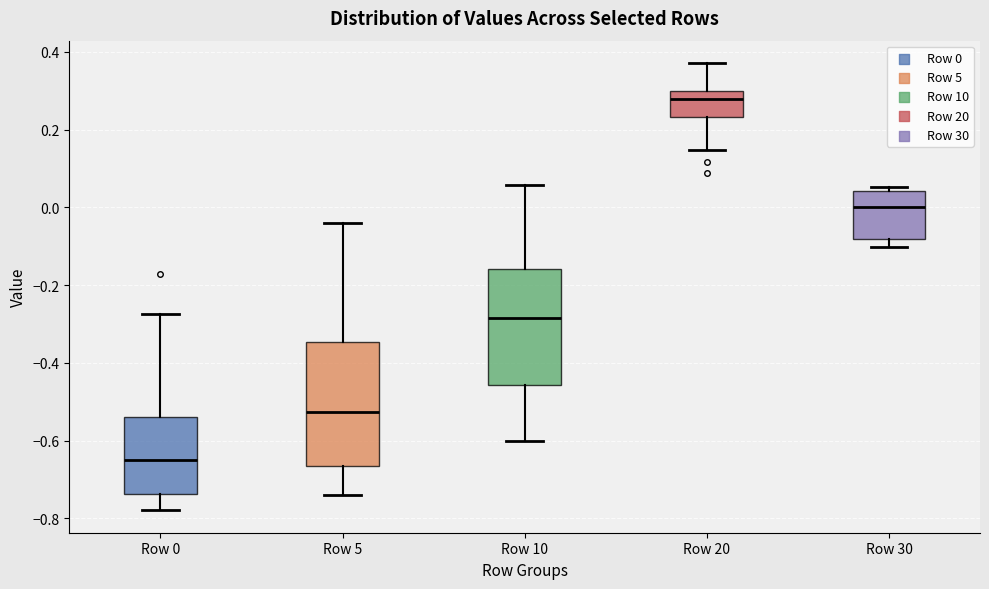

Which box is the tallest, from its lower edge to its upper edge?

Row 5